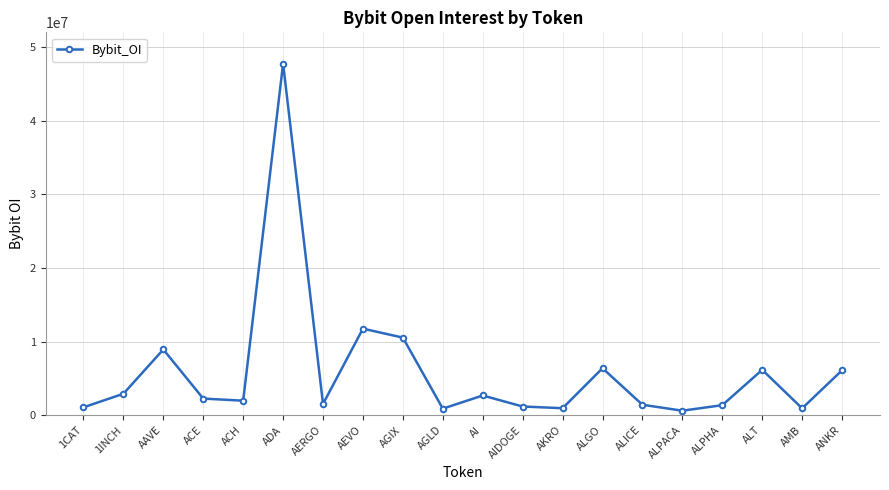

What is the label of the 16th point from the right?

ACH